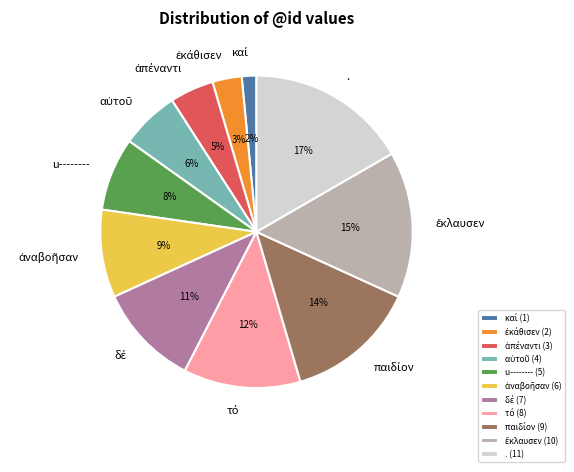

The . slice represents 5% of the pie. True or false?

False